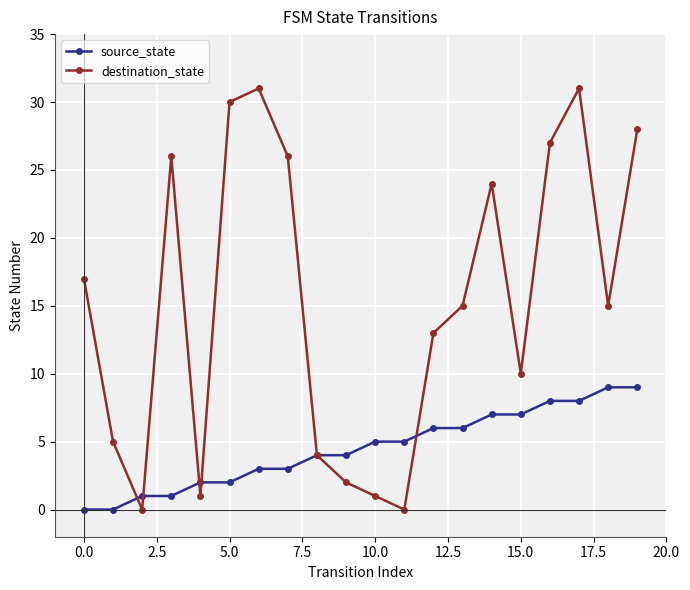

What is the highest value of the source_state series?

9